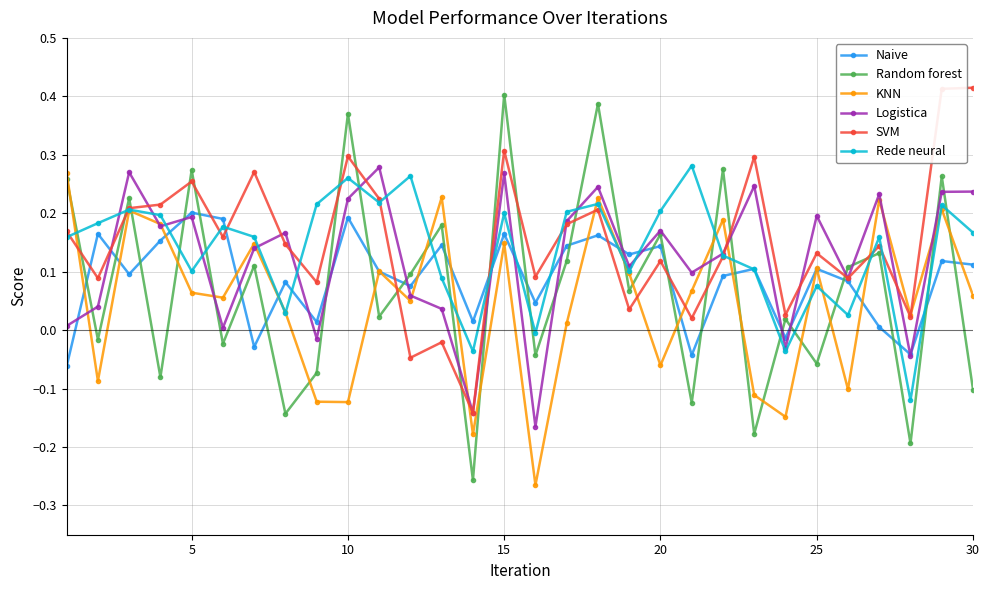

True or false: Logistica has more than 0 interior local peaks.

True